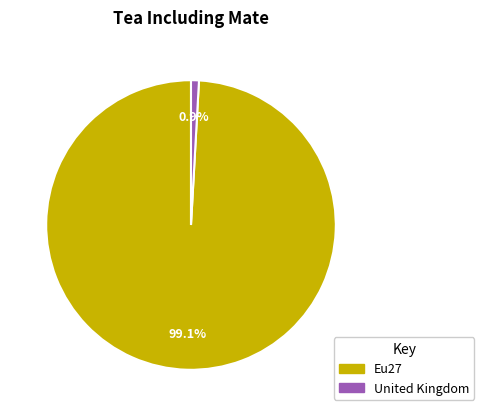

To the nearest percent, what percentage of the pie is Eu27?

99%